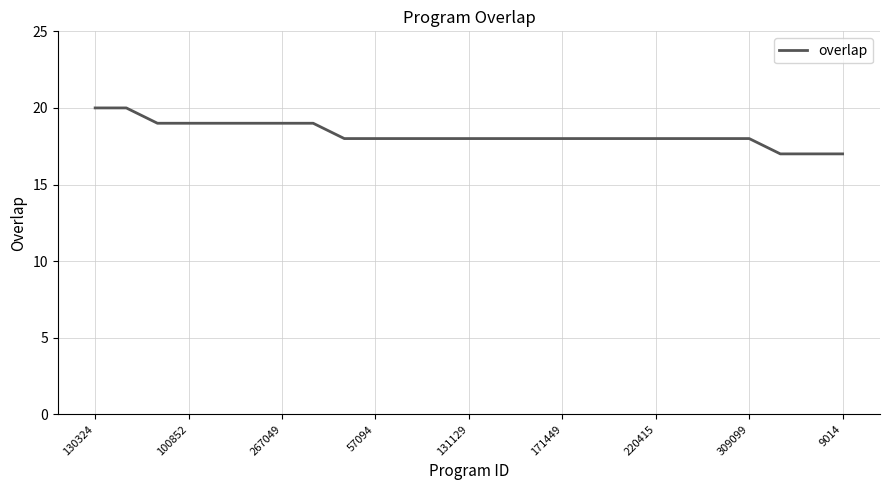

What is the minimum value shown in the chart?

17